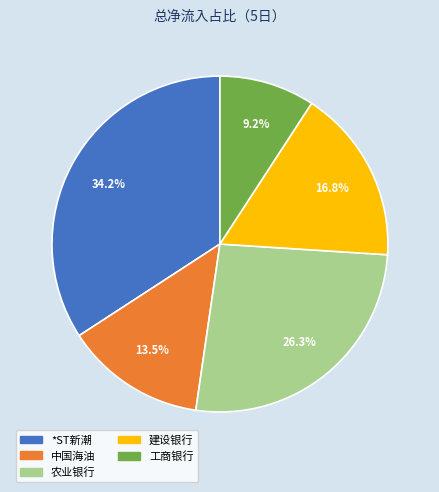

Between 工商银行 and 建设银行, which is larger?

建设银行